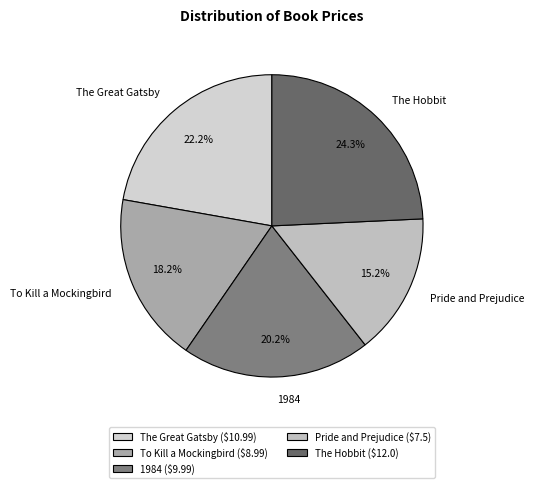

Is there a majority slice in this chart?

No